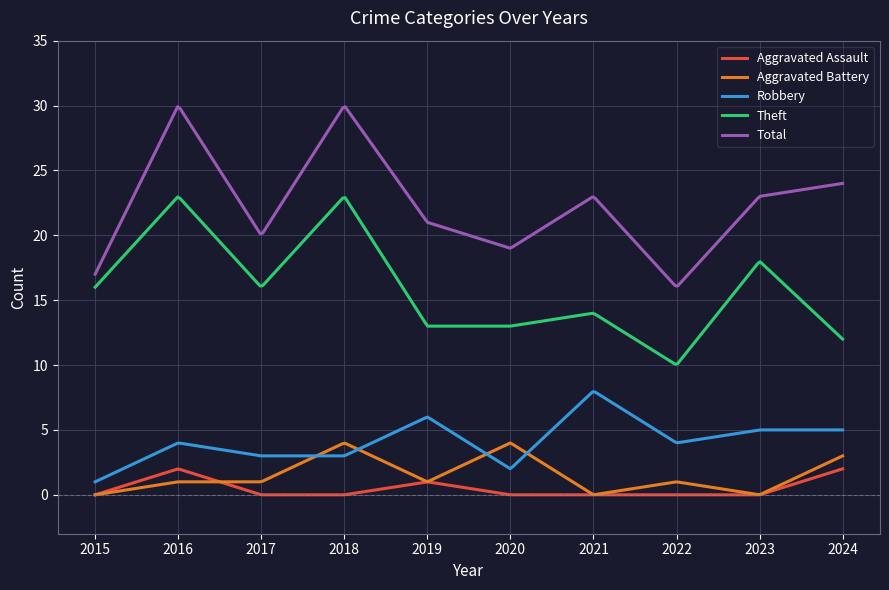

True or false: Theft and Total intersect in this chart.

False